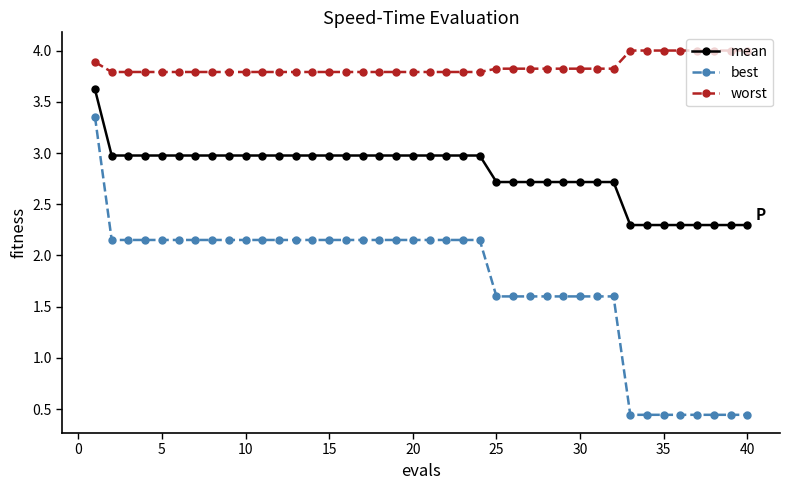

What is the maximum value shown in the chart?

4.0